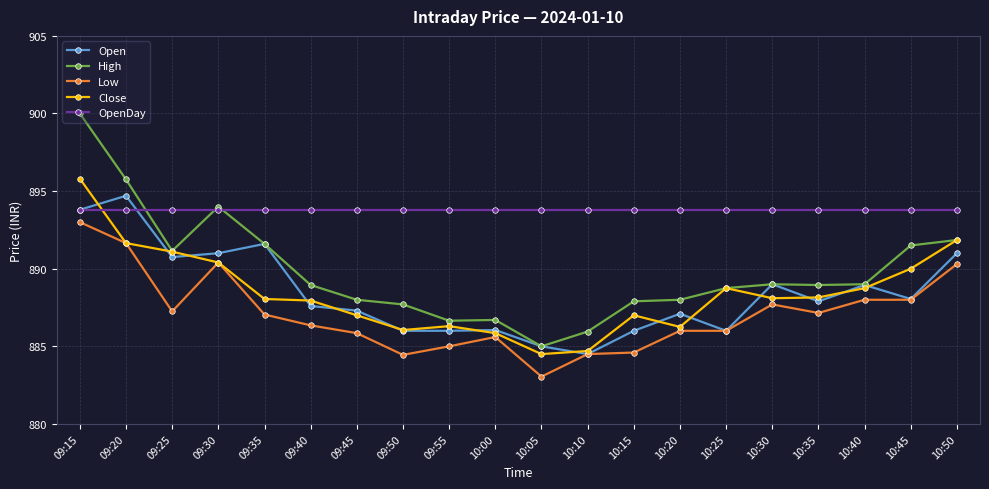

Between 09:35 and 10:40, which series saw the biggest shift?

Open